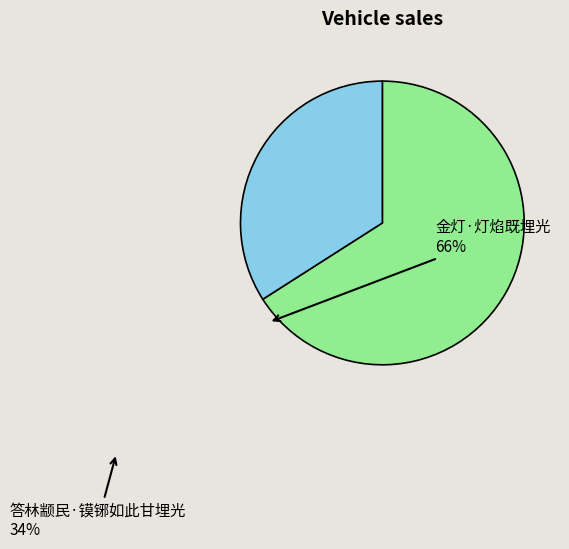

Count the number of slices in the pie.

2